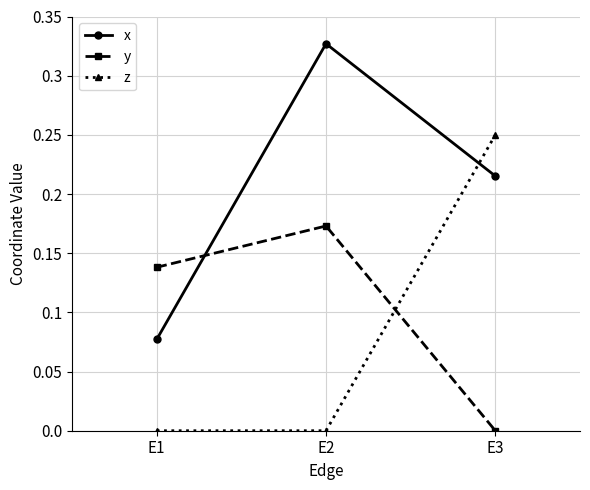

The y series shows 0.0 at E3. True or false?

True